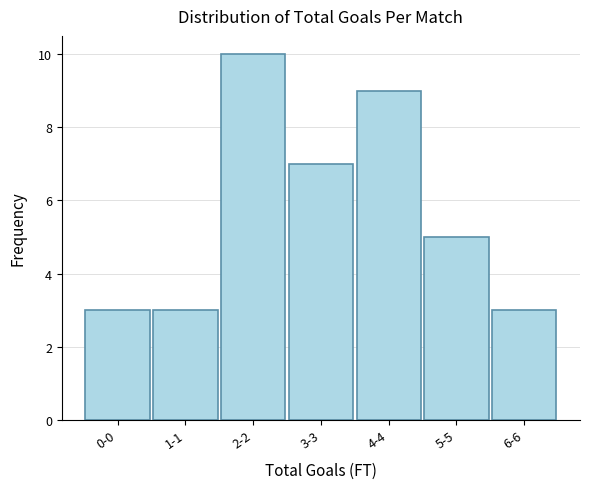

Reading left to right, extract all data points from this chart.

0-0=3	1-1=3	2-2=10	3-3=7	4-4=9	5-5=5	6-6=3